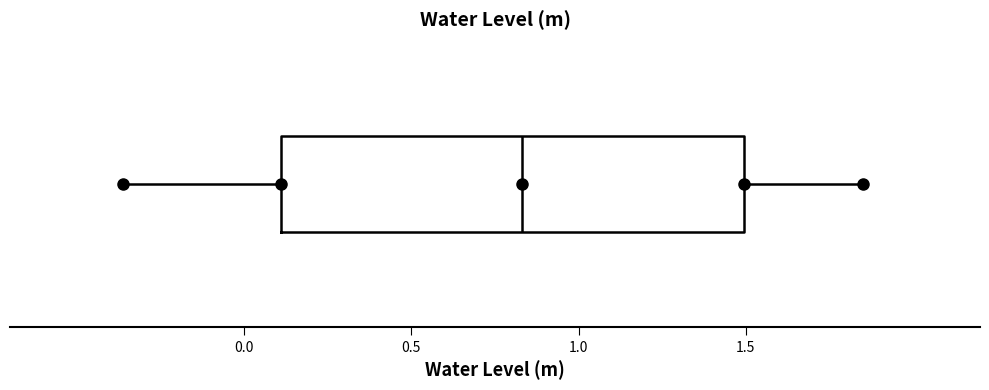

Where does the left whisker of the box end on the x-axis? The values are not printed on the chart, so give them approximately, as read against the axis.

-0.35